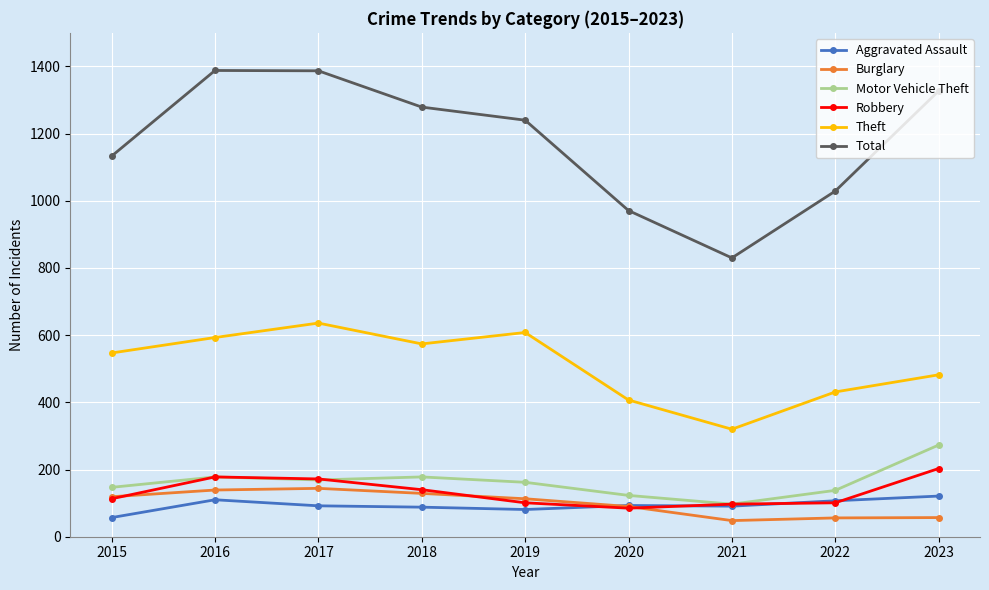

How many lines are shown in the chart?

6